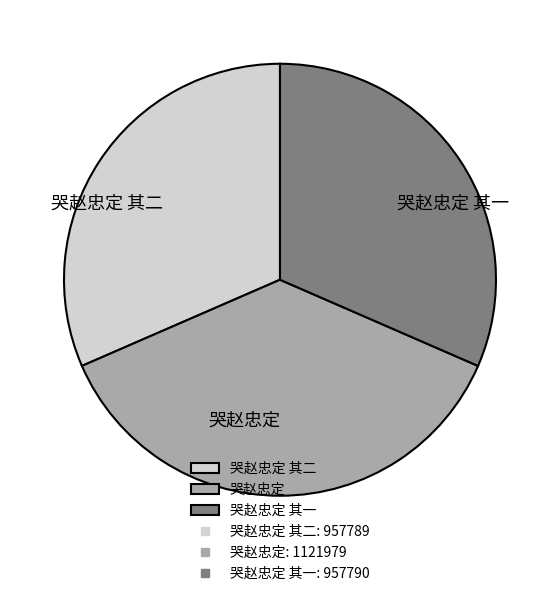

The 哭赵忠定 其二 slice represents 32% of the pie. True or false?

True